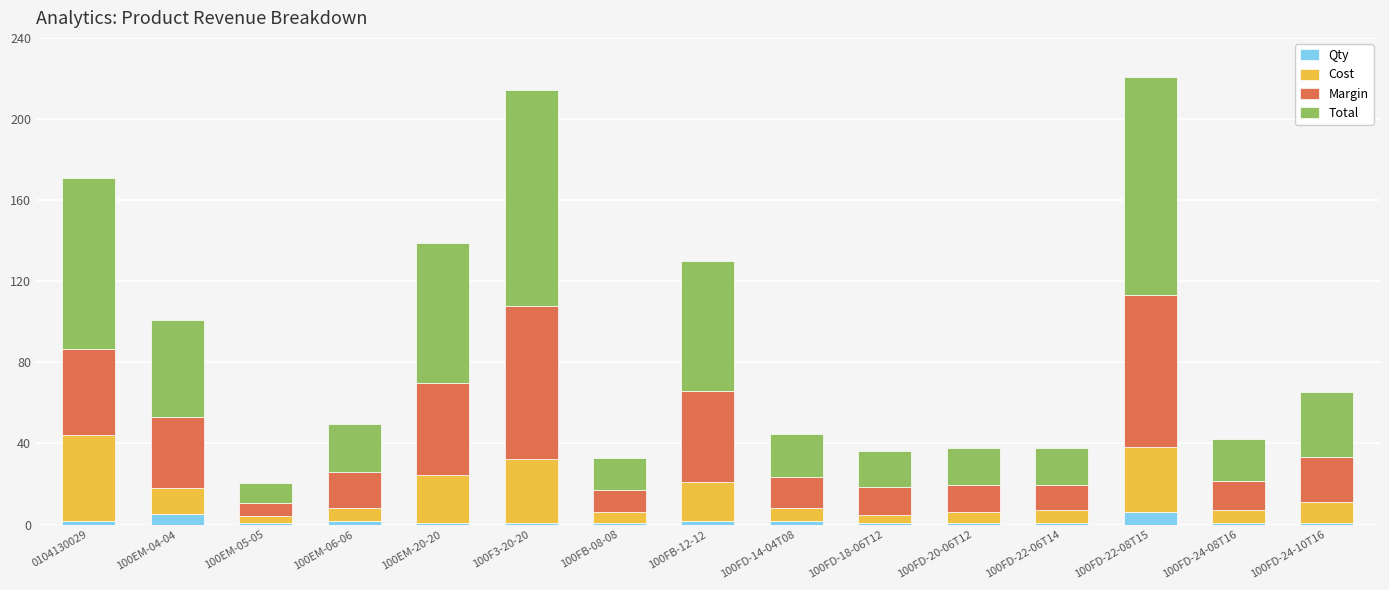

The Qty series shows 2.0 at 100EM-06-06. True or false?

True